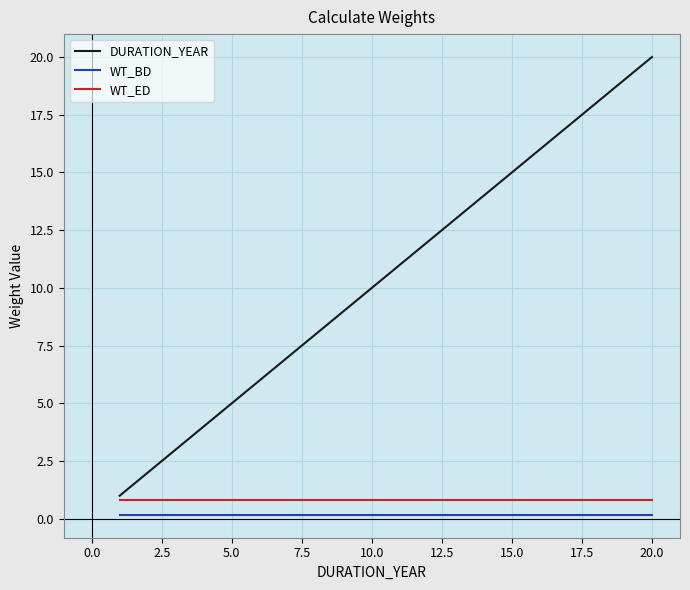

True or false: WT_ED and WT_BD cross at least once.

False